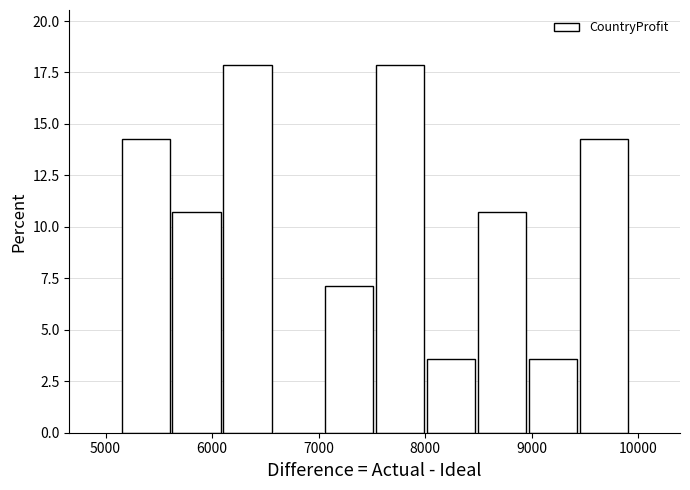

Reading left to right, transcribe this chart: for each bar, give the range it covers on the x-axis and its height. Neither the bar edges nor the heights are printed on the chart, so give them approximately, as read against the axes.

5100 to 5600: 14.5
5600 to 6100: 10.5
6100 to 6600: 18.0
6600 to 7000: 0
7000 to 7500: 7.0
7500 to 8000: 18.0
8000 to 8500: 3.5
8500 to 9000: 10.5
9000 to 9400: 3.5
9400 to 9900: 14.5